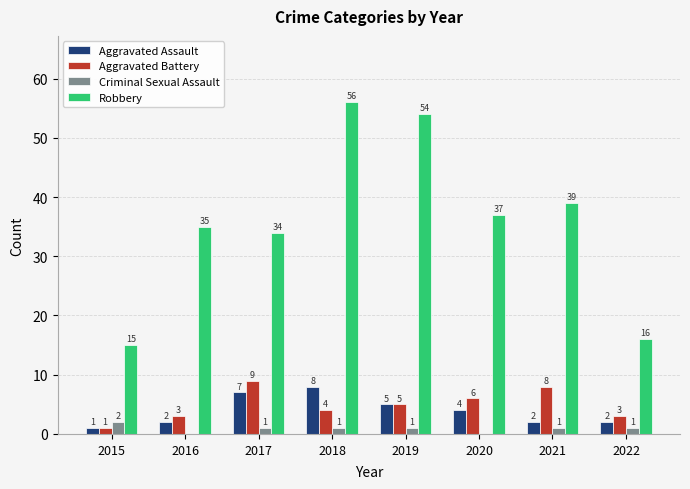

Which series changed the most between 2015 and 2020?

Robbery